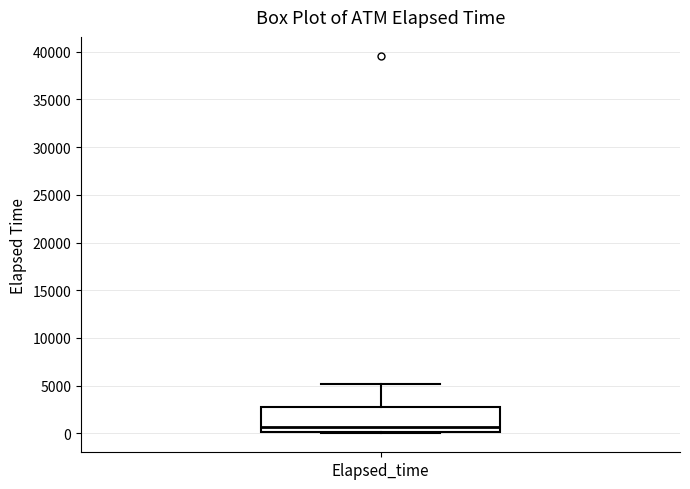

Transcribe this box plot: give where the median line is, the range the box spans, and where the two whiskers end, as read against the y-axis. The values are not printed on the chart, so give them approximately, as read against the axis.

median 500, box 0 to 2500, whiskers 0 to 5000